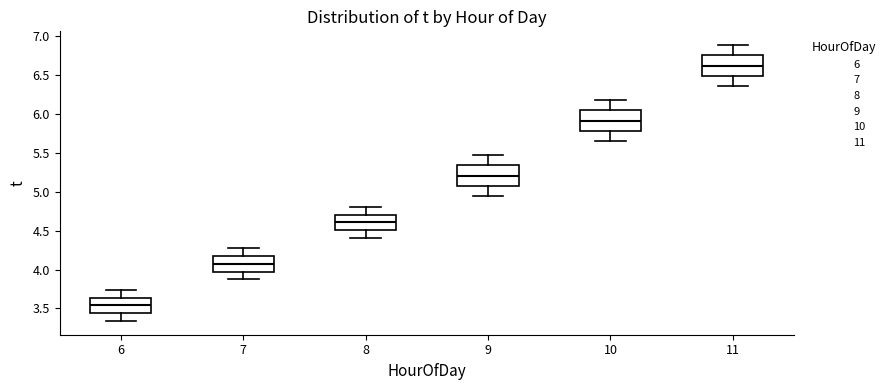

Reading left to right, transcribe this box plot: for each box, give where its median line is, the range the box spans, and where its two whiskers end, as read against the y-axis. The values are not printed on the chart, so give them approximately, as read against the axis.

6: median 3.55, box 3.45 to 3.65, whiskers 3.35 to 3.75
7: median 4.05, box 3.95 to 4.15, whiskers 3.85 to 4.25
8: median 4.60, box 4.50 to 4.70, whiskers 4.40 to 4.80
9: median 5.20, box 5.05 to 5.35, whiskers 4.95 to 5.45
10: median 5.90, box 5.80 to 6.05, whiskers 5.65 to 6.20
11: median 6.60, box 6.50 to 6.75, whiskers 6.35 to 6.90